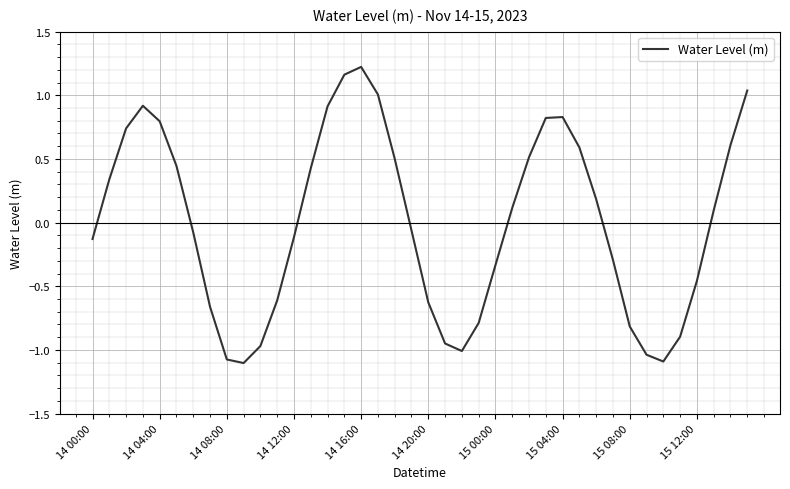

What is the minimum value shown in the chart?

-1.1